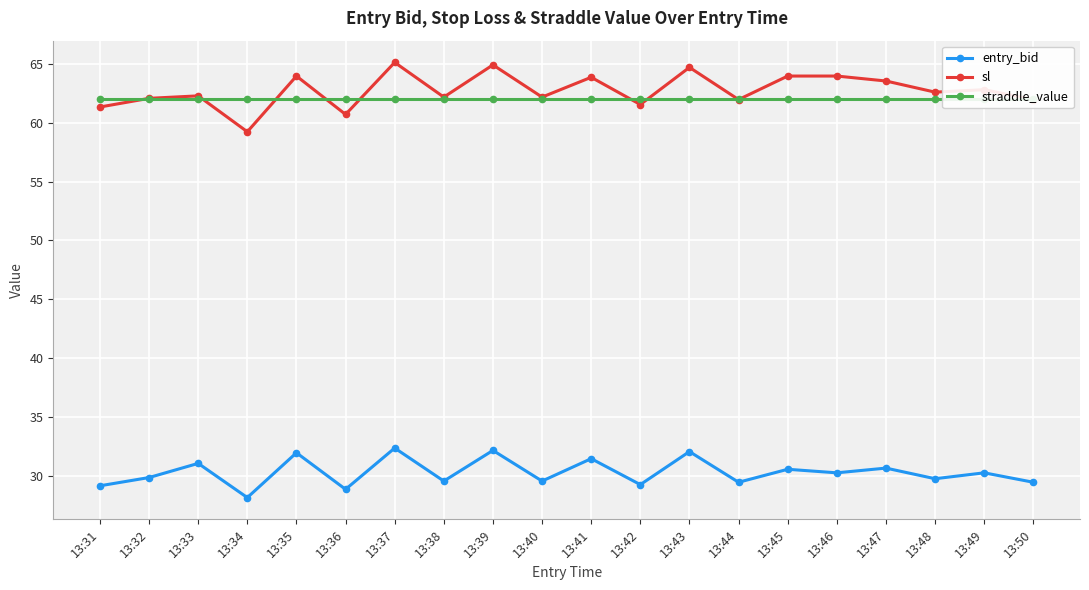

Rank the series at 13:39 from lowest to highest value.

entry_bid, straddle_value, sl